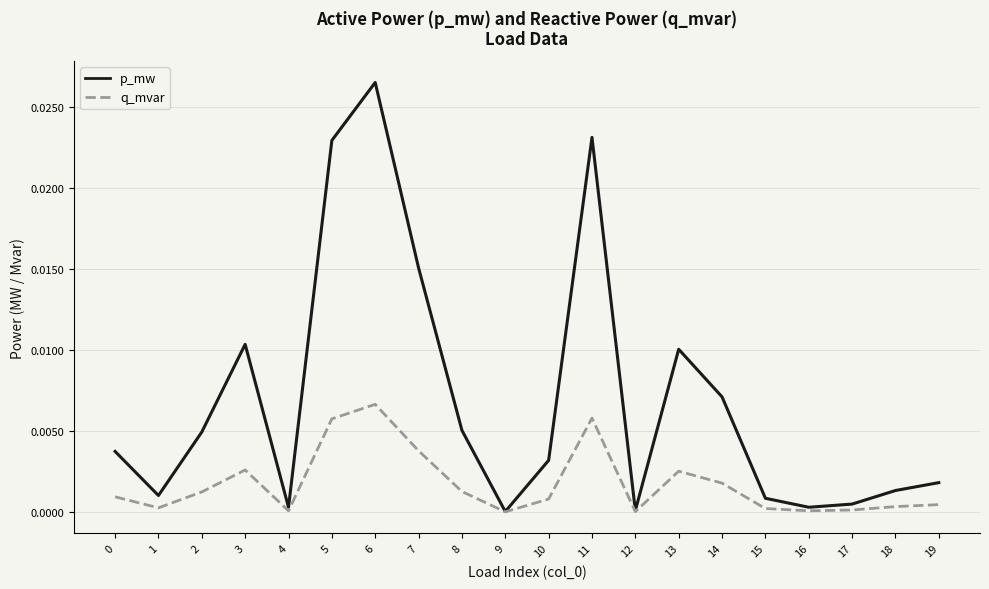

Rank the series by their average value, from lowest to highest.

q_mvar, p_mw